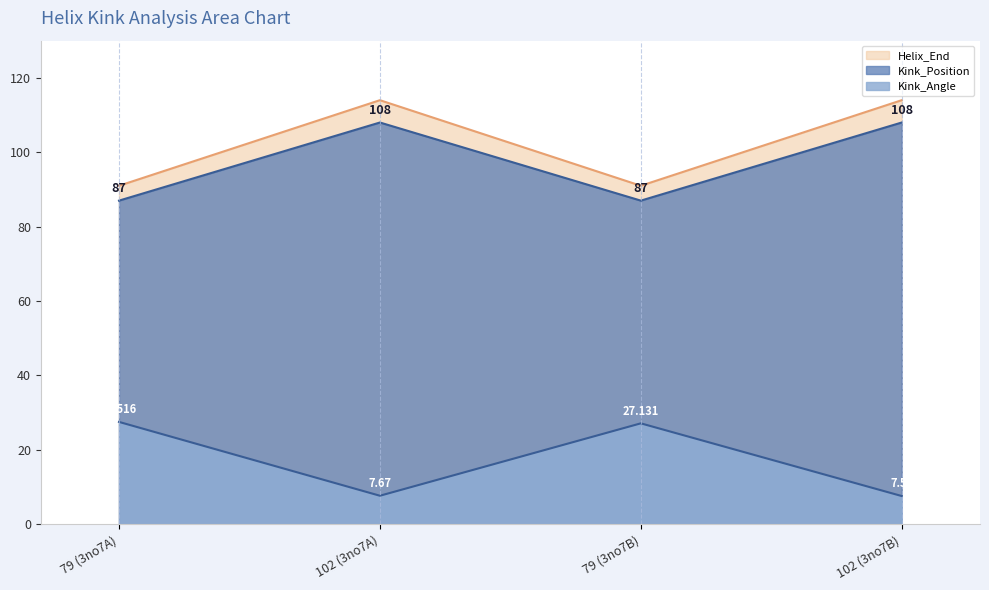

At how many categories does at least one series exceed 19?

4